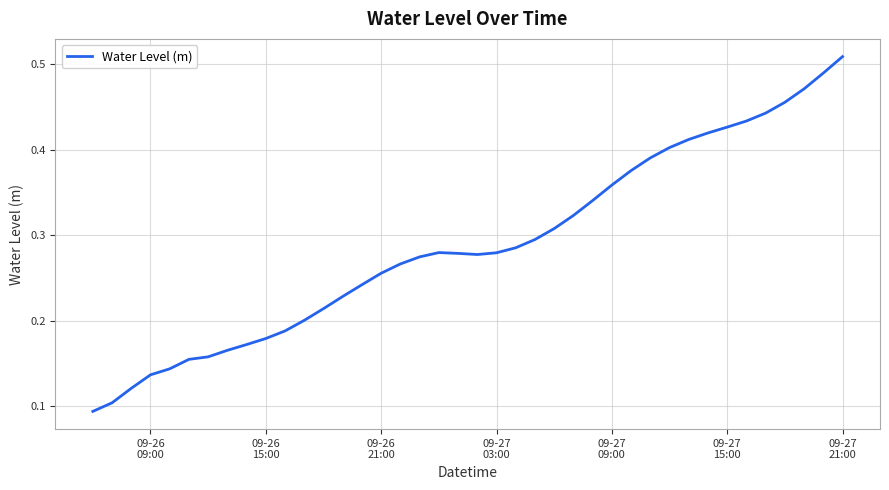

How many lines are shown in the chart?

1